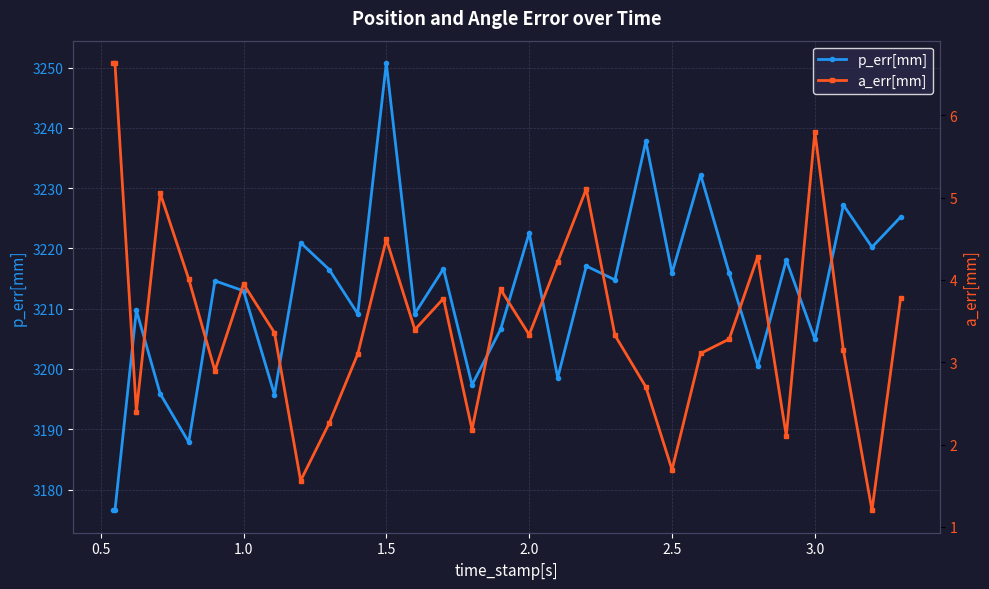

In p_err[mm], how many points are higher than both neighbors (excluding endpoints)?

11